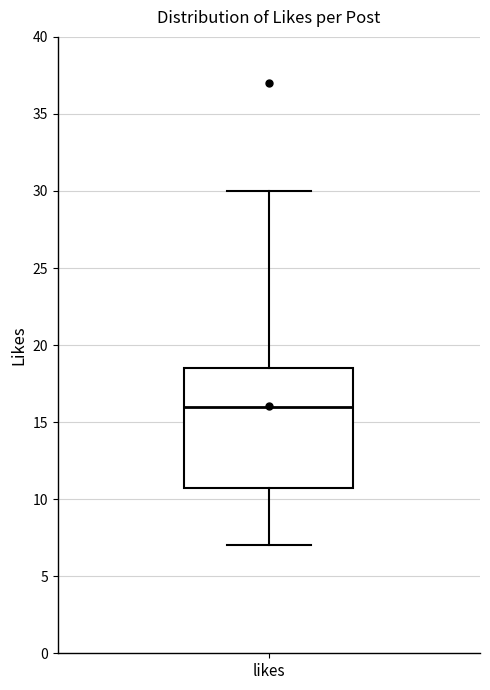

Read this box plot against the y-axis: the position of the median line, the range covered by the box, and the ends of both whiskers. The values are not printed on the chart, so give them approximately, as read against the axis.

median 16.0, box 11.0 to 18.5, whiskers 7.0 to 30.0